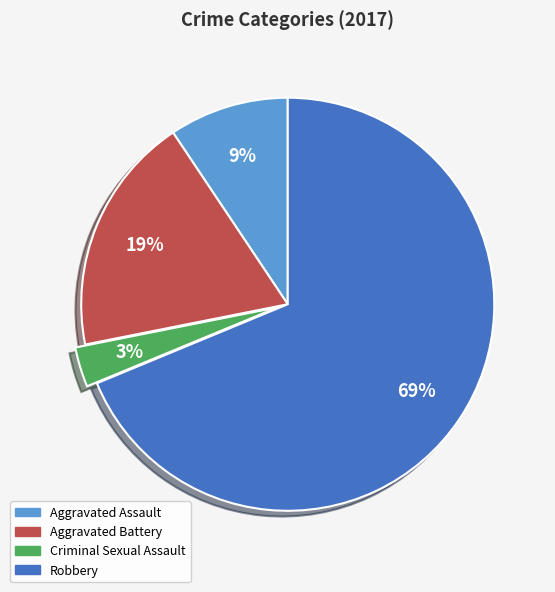

To the nearest percent, what is the difference between the Robbery and Aggravated Battery slice percentages?

50%